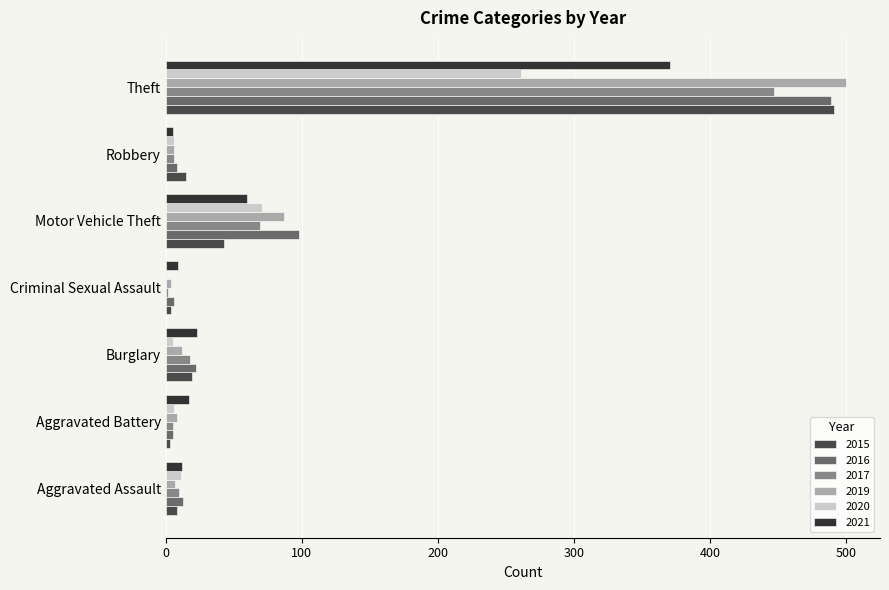

At Burglary, list the series in order from smallest to largest.

2020, 2019, 2017, 2015, 2016, 2021